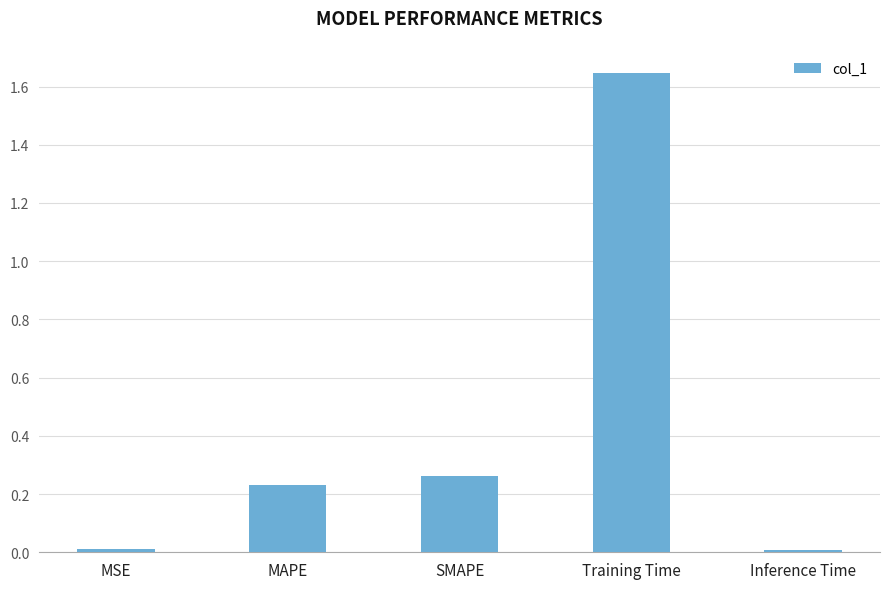

What is the difference between the values at SMAPE and Training Time?

1.4